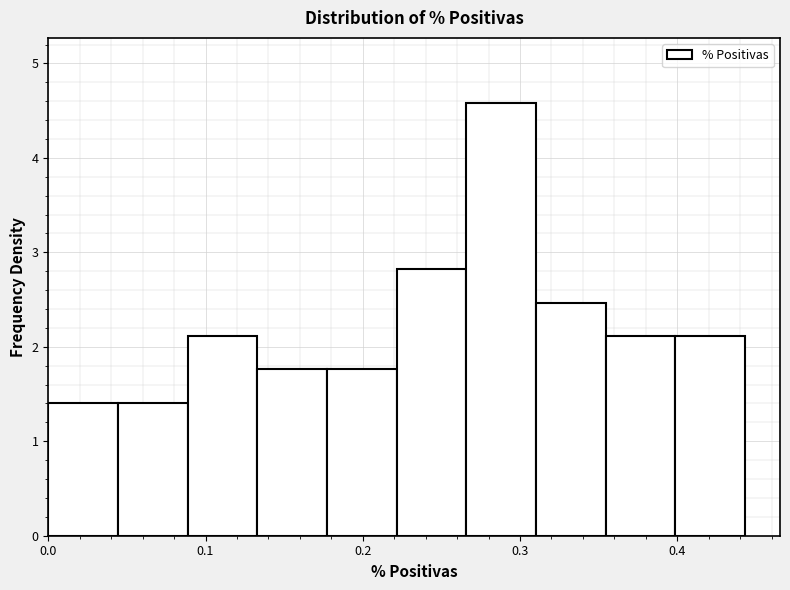

Which range on the x-axis has the tallest bar?

0.27 to 0.31